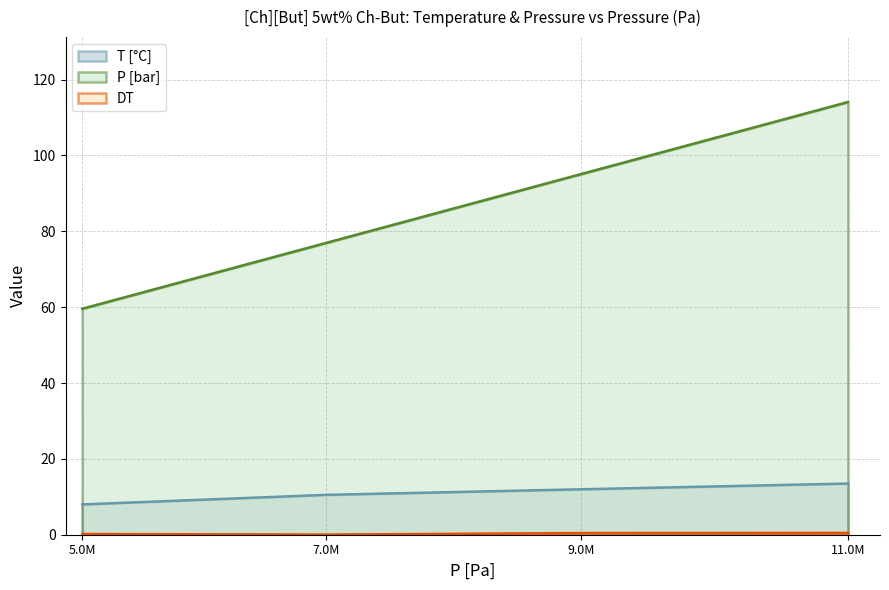

At which label is P [bar] closest to 86?

7692000